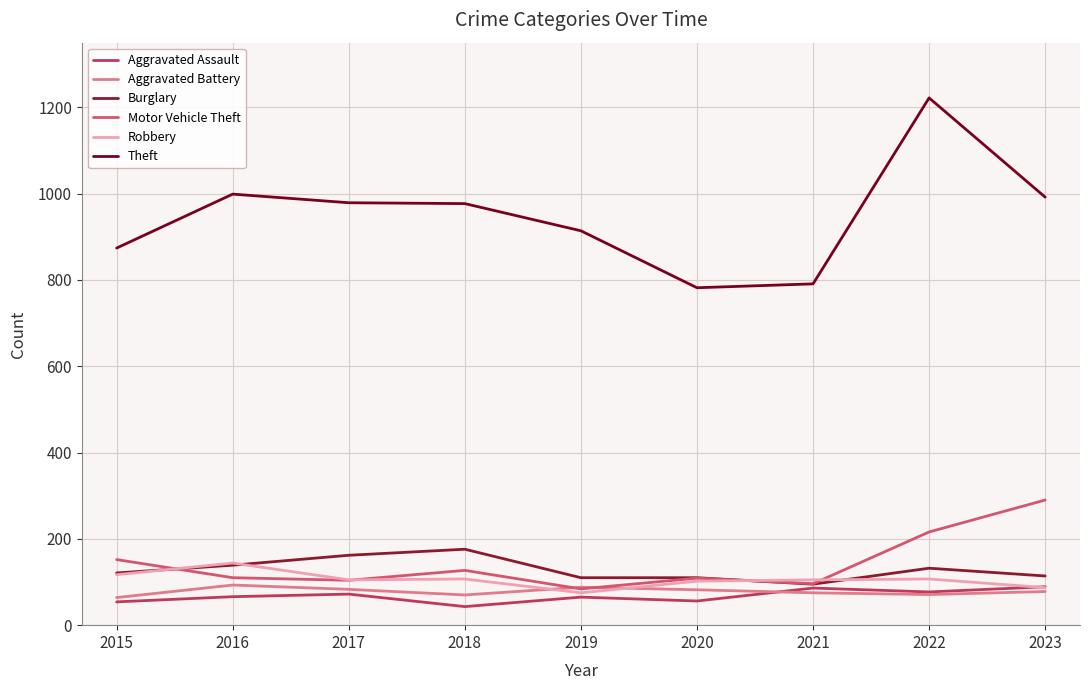

What is the sum of all Theft values?

8530